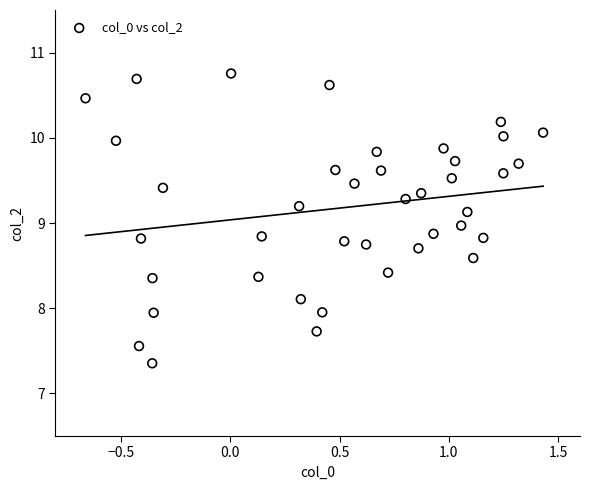

What is the range of Y values (max minus min)?

3.4